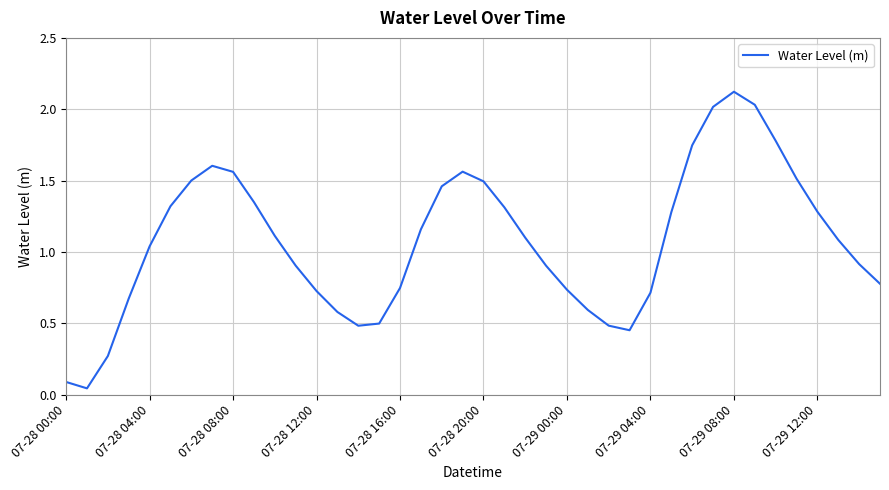

How many interior local valleys (lower than both neighbors) does the data have?

3